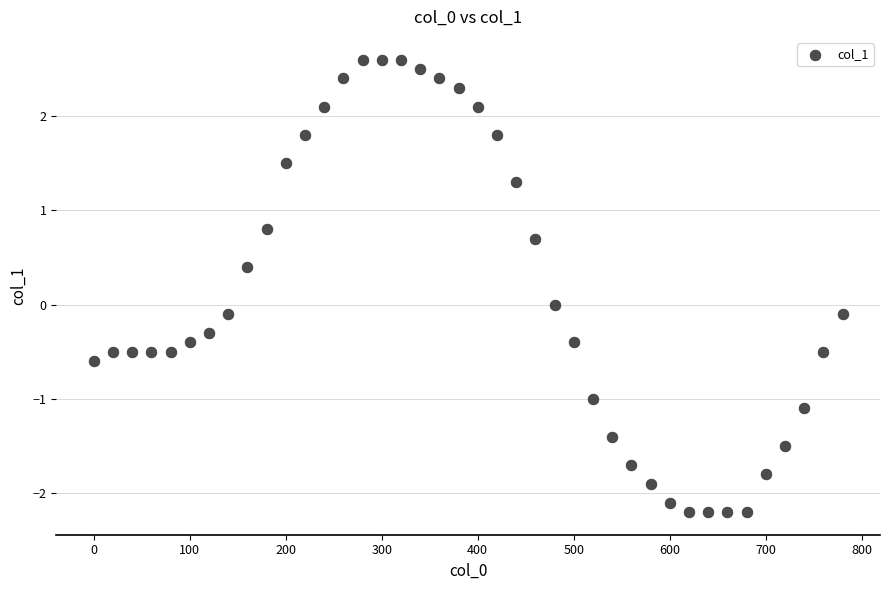

What is the range of Y values (max minus min)?

4.8